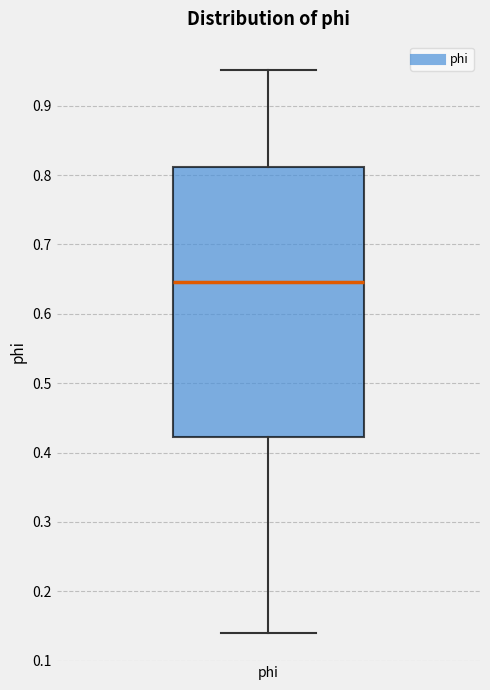

Transcribe this box plot: give where the median line is, the range the box spans, and where the two whiskers end, as read against the y-axis. The values are not printed on the chart, so give them approximately, as read against the axis.

median 0.65, box 0.42 to 0.81, whiskers 0.14 to 0.95